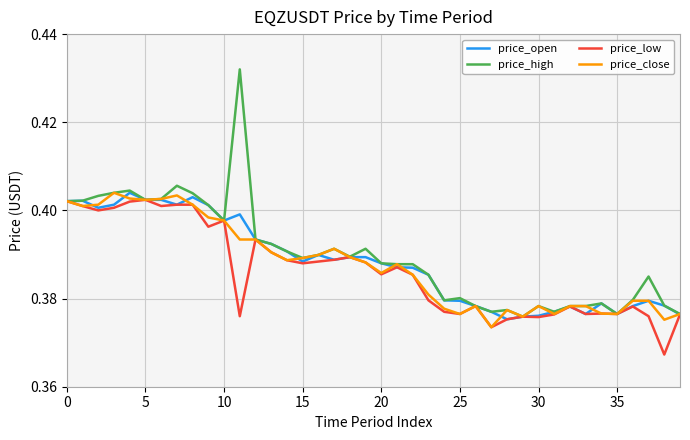

Which series has the largest range (max minus min)?

price_high